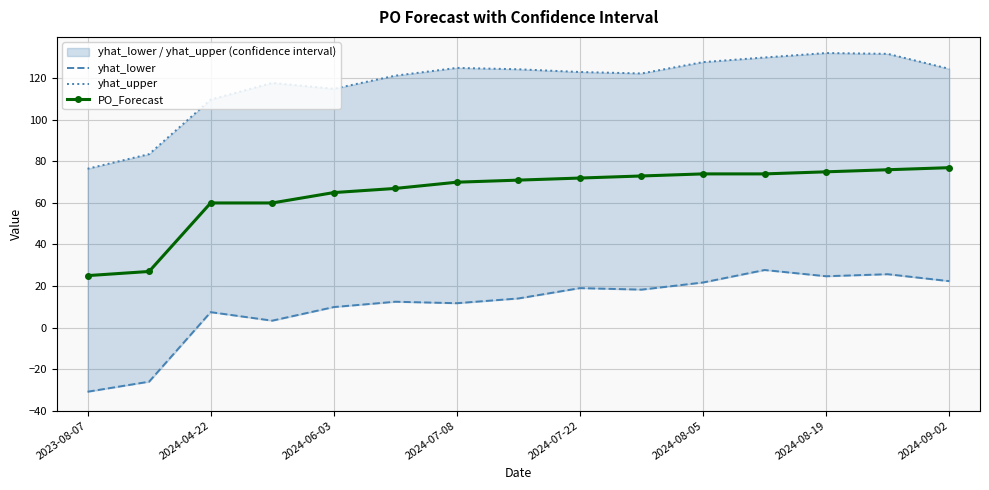

The PO_Forecast series shows 6 at 2023-08-07. True or false?

False